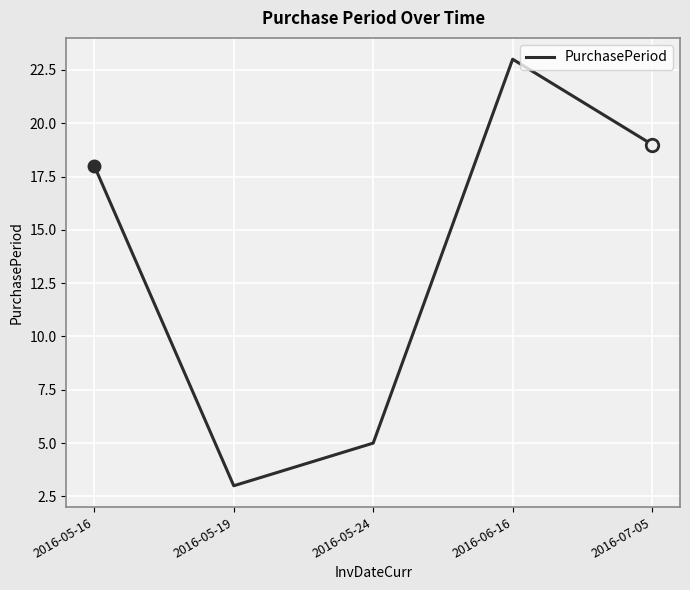

List the labels in order of value, largest first.

2016-06-16, 2016-07-05, 2016-05-16, 2016-05-24, 2016-05-19